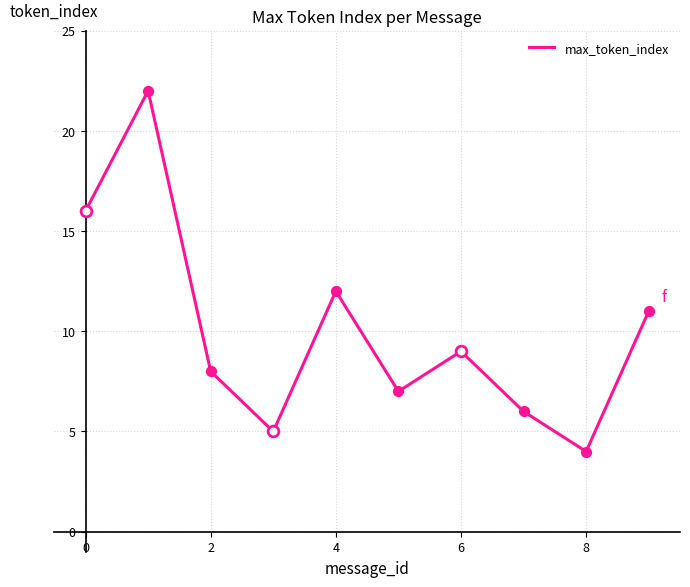

What is the difference between the maximum and minimum values?

18